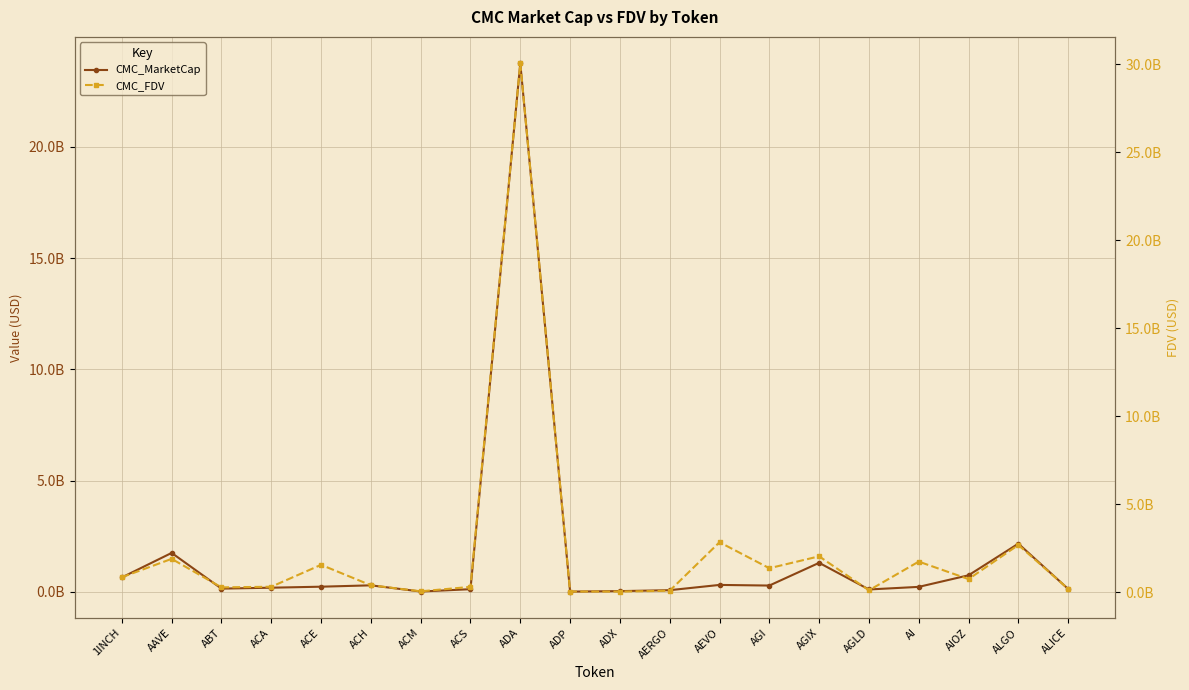

What is the minimum value shown in the chart?

12208149.9